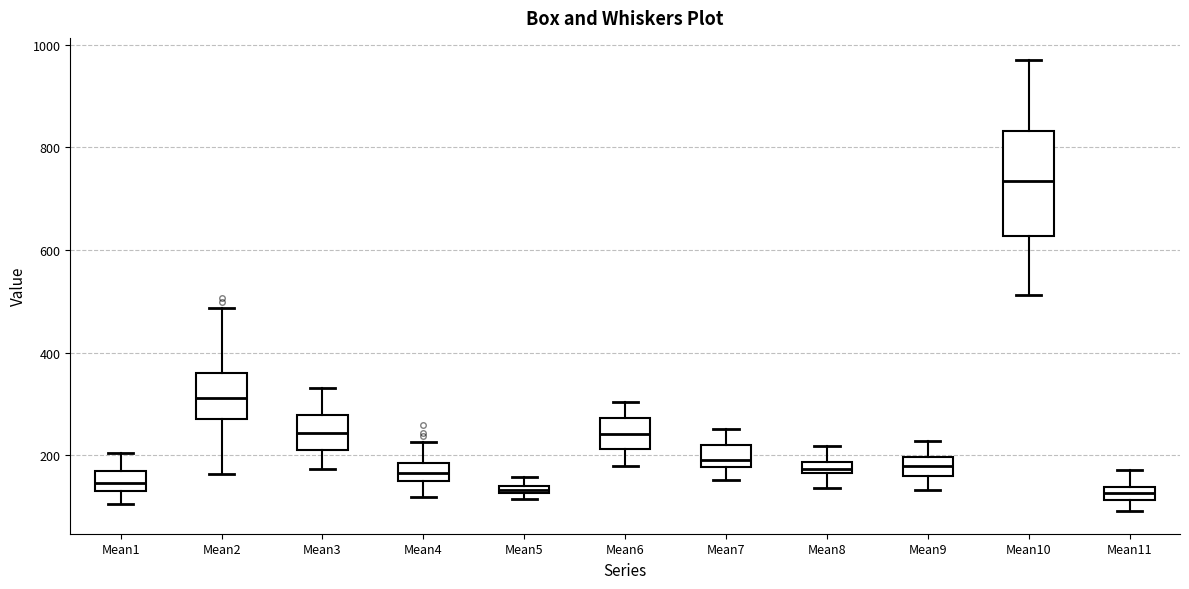

Comparing the boxes themselves (not the whiskers), which one is the tallest?

Mean10